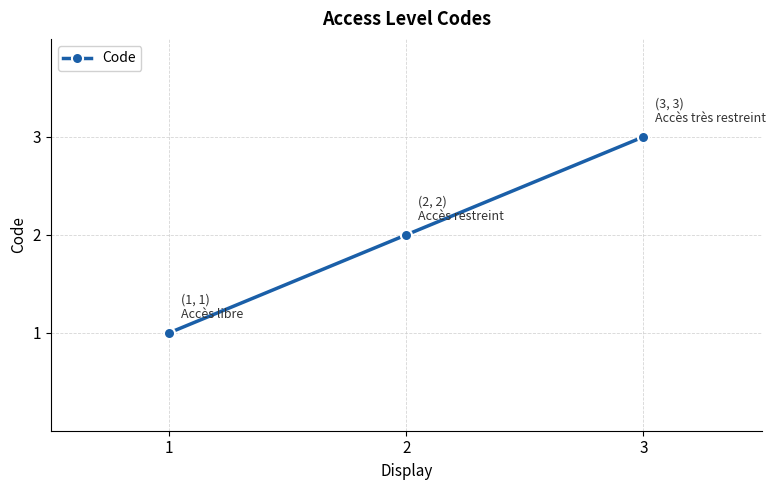

What is the minimum value shown in the chart?

1